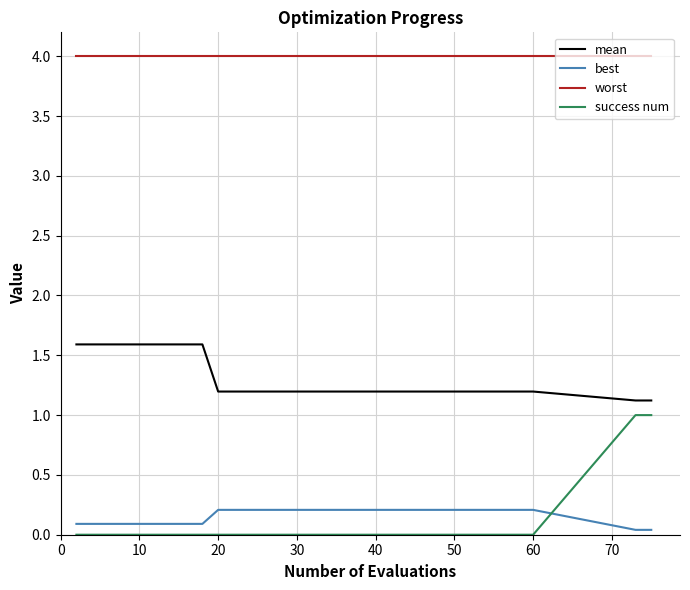

Which series has the widest spread of values?

success num